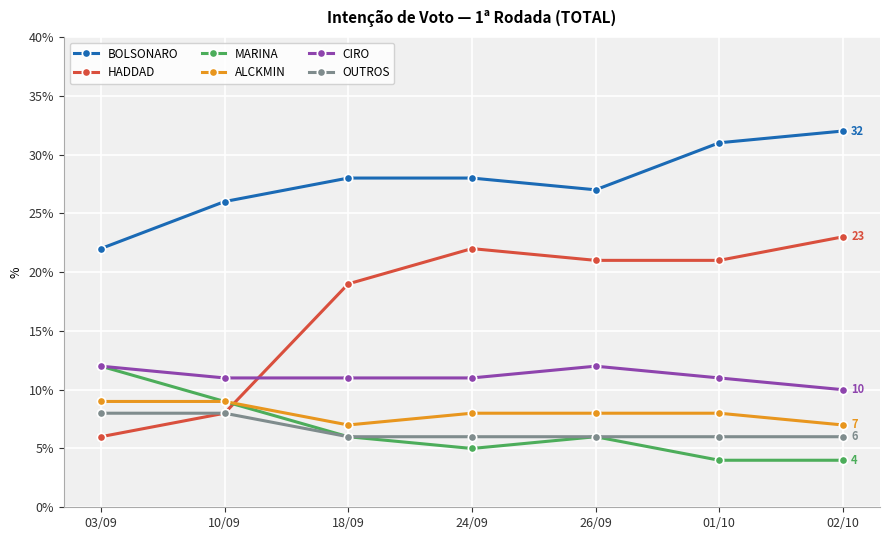

True or false: CIRO and OUTROS cross at least once.

False